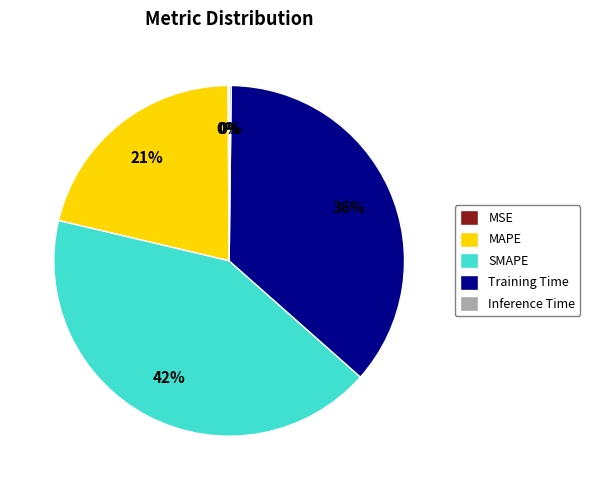

Is there any slice that represents more than half of the pie?

No